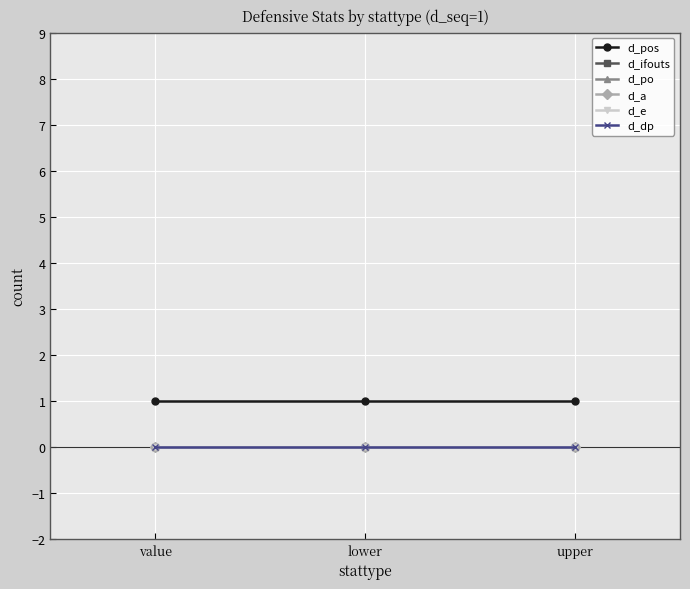

What position from the left is upper?

3